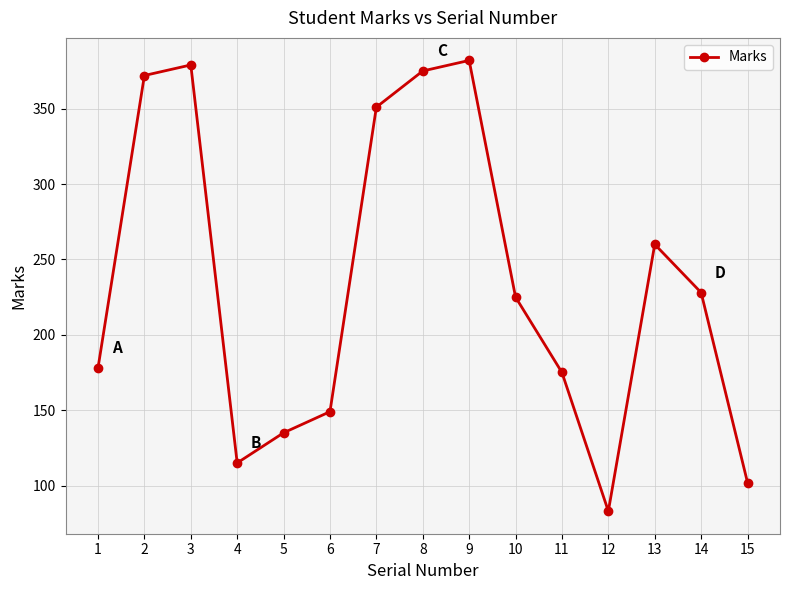

True or false: the data has more than 1 interior local peaks.

True